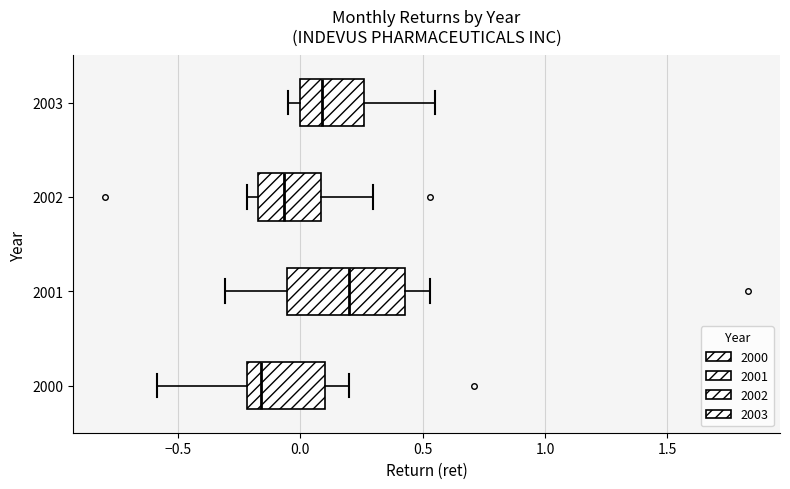

Where is the left edge of the box at y = 2000 on the x-axis? The values are not printed on the chart, so give them approximately, as read against the axis.

-0.20